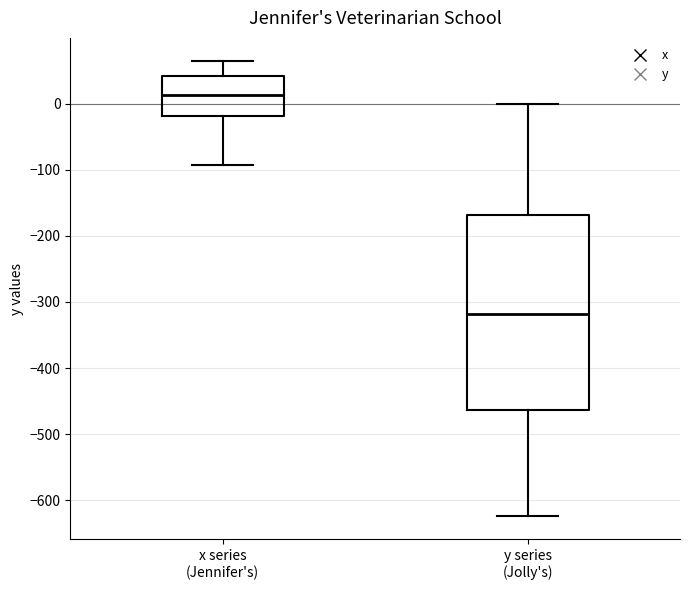

Reading left to right, transcribe this box plot: for each box, give where its median line is, the range the box spans, and where its two whiskers end, as read against the y-axis. The values are not printed on the chart, so give them approximately, as read against the axis.

x series (Jennifer's): median 10, box -20 to 40, whiskers -90 to 70
y series (Jolly's): median -320, box -460 to -170, whiskers -620 to 0